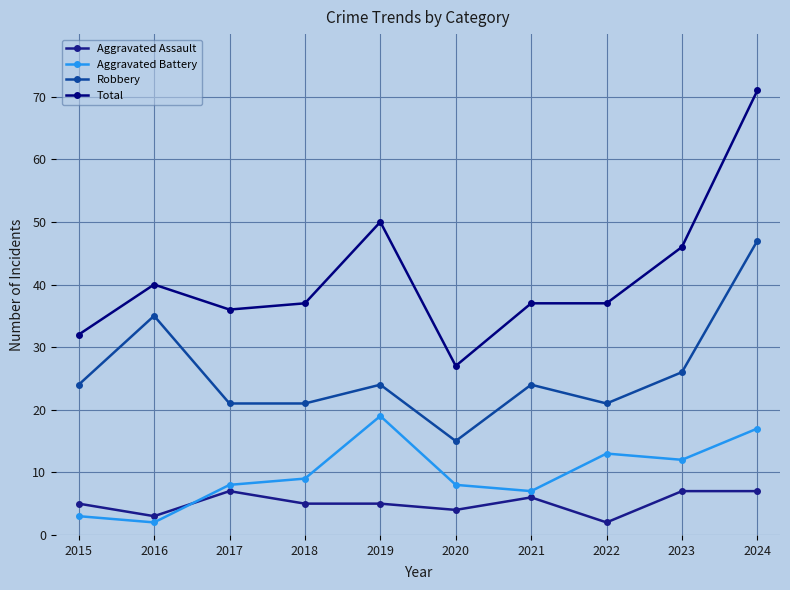

Which series has the largest range (max minus min)?

Total